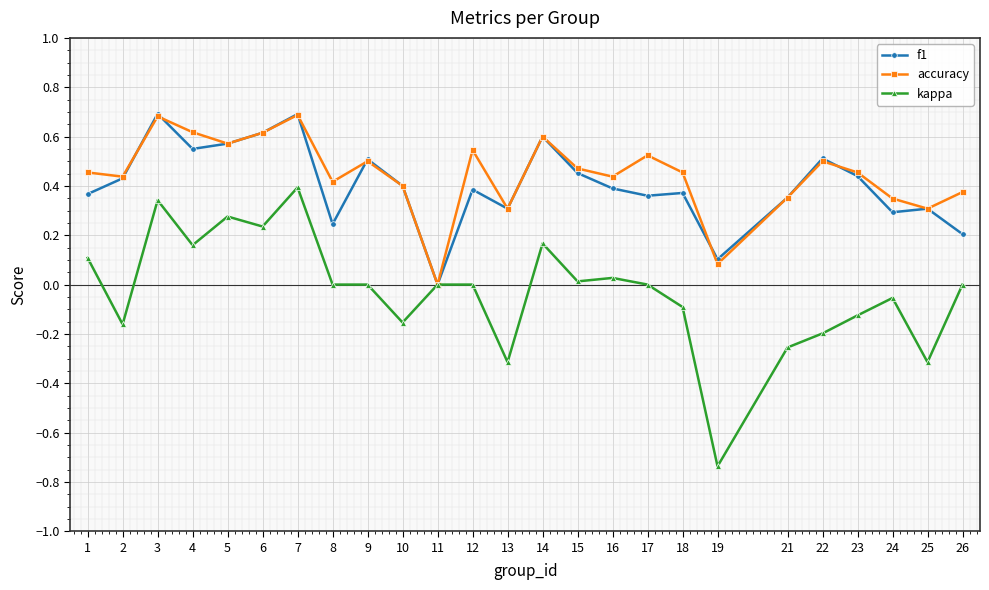

At 16, list the series in order from largest to smallest.

accuracy, f1, kappa